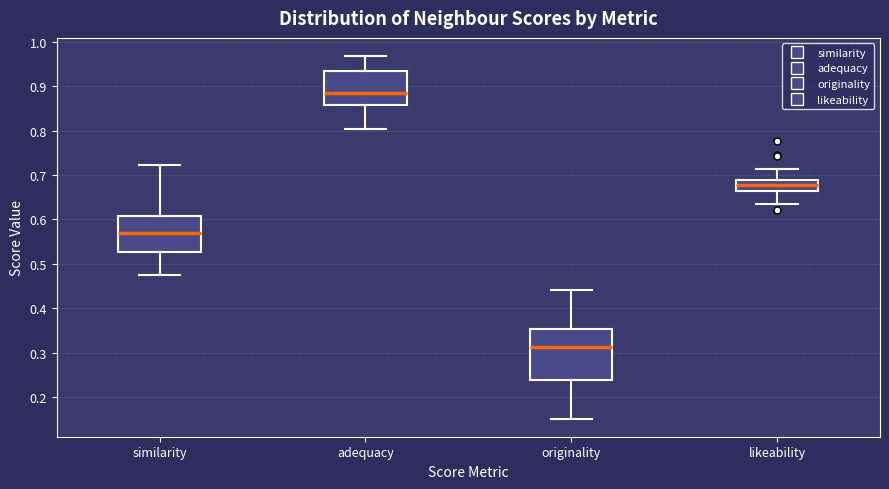

Reading left to right, transcribe this box plot: for each box, give where its median line is, the range the box spans, and where its two whiskers end, as read against the y-axis. The values are not printed on the chart, so give them approximately, as read against the axis.

similarity: median 0.57, box 0.53 to 0.61, whiskers 0.47 to 0.72
adequacy: median 0.89, box 0.86 to 0.93, whiskers 0.80 to 0.97
originality: median 0.31, box 0.24 to 0.35, whiskers 0.15 to 0.44
likeability: median 0.68, box 0.66 to 0.69, whiskers 0.64 to 0.71